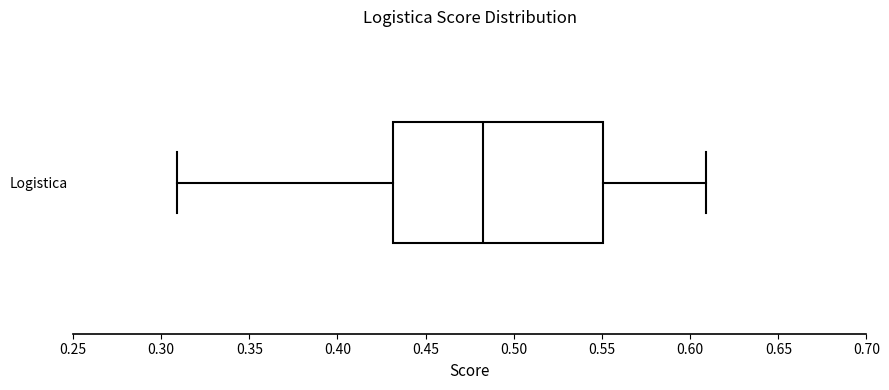

Transcribe this box plot: give where the median line is, the range the box spans, and where the two whiskers end, as read against the x-axis. The values are not printed on the chart, so give them approximately, as read against the axis.

median 0.485, box 0.430 to 0.550, whiskers 0.310 to 0.610